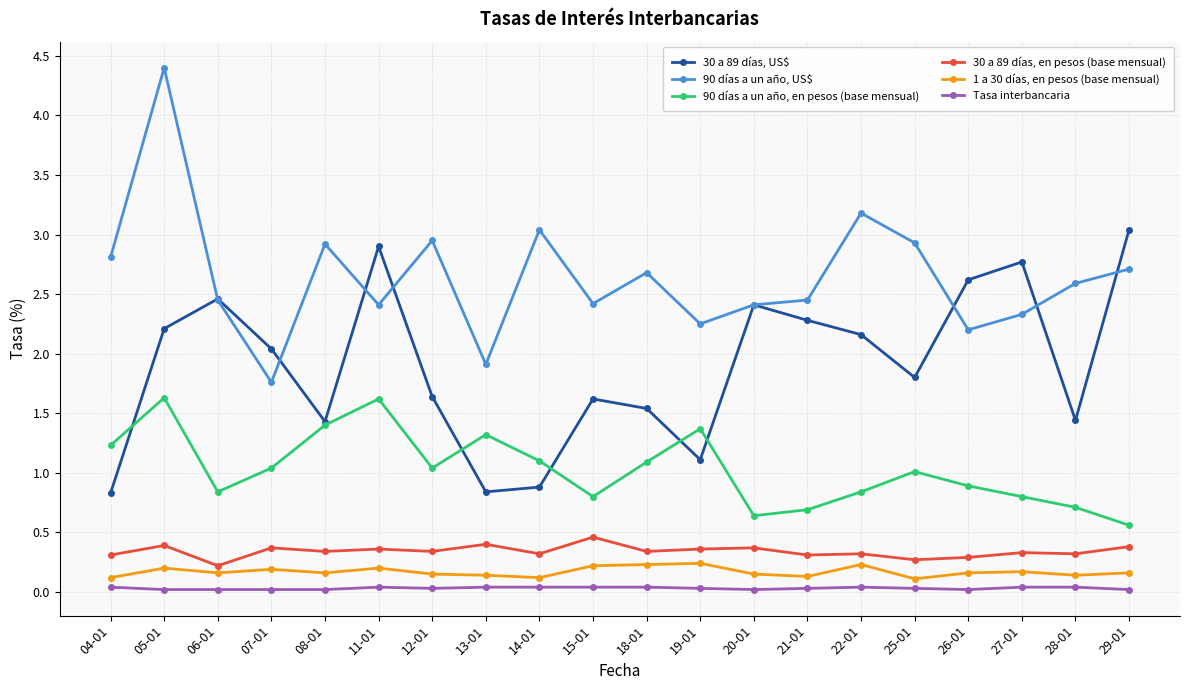

True or false: 30 a 89 días, en pesos (base mensual) and 30 a 89 días, US$ intersect in this chart.

False